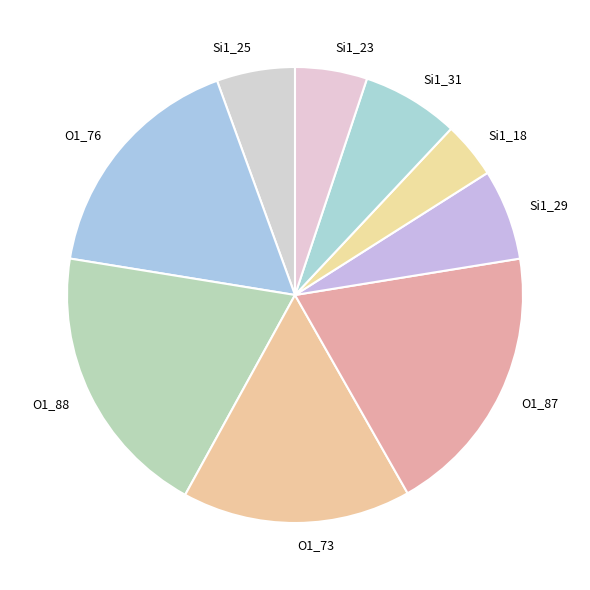

Is there a majority slice in this chart?

No